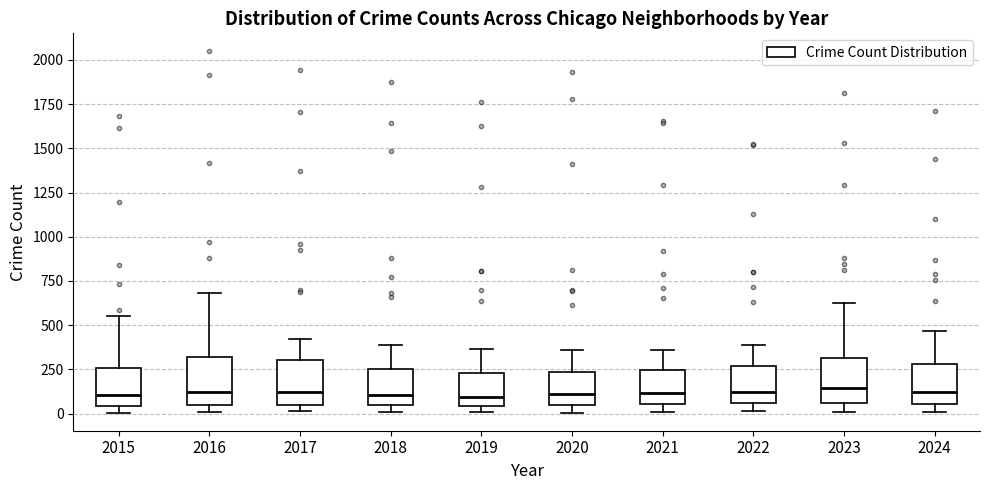

Reading left to right, read every box against the y-axis: the position of its median line, the range the box covers, and the ends of its whiskers. The values are not printed on the chart, so give them approximately, as read against the axis.

2015: median 100, box 50 to 250, whiskers 0 to 550
2016: median 100, box 50 to 300, whiskers 0 to 700
2017: median 100, box 50 to 300, whiskers 0 to 400
2018: median 100, box 50 to 250, whiskers 0 to 400
2019: median 100, box 50 to 250, whiskers 0 to 350
2020: median 100, box 50 to 250, whiskers 0 to 350
2021: median 100, box 50 to 250, whiskers 0 to 350
2022: median 100, box 50 to 250, whiskers 0 to 400
2023: median 150, box 50 to 300, whiskers 0 to 650
2024: median 100, box 50 to 300, whiskers 0 to 450